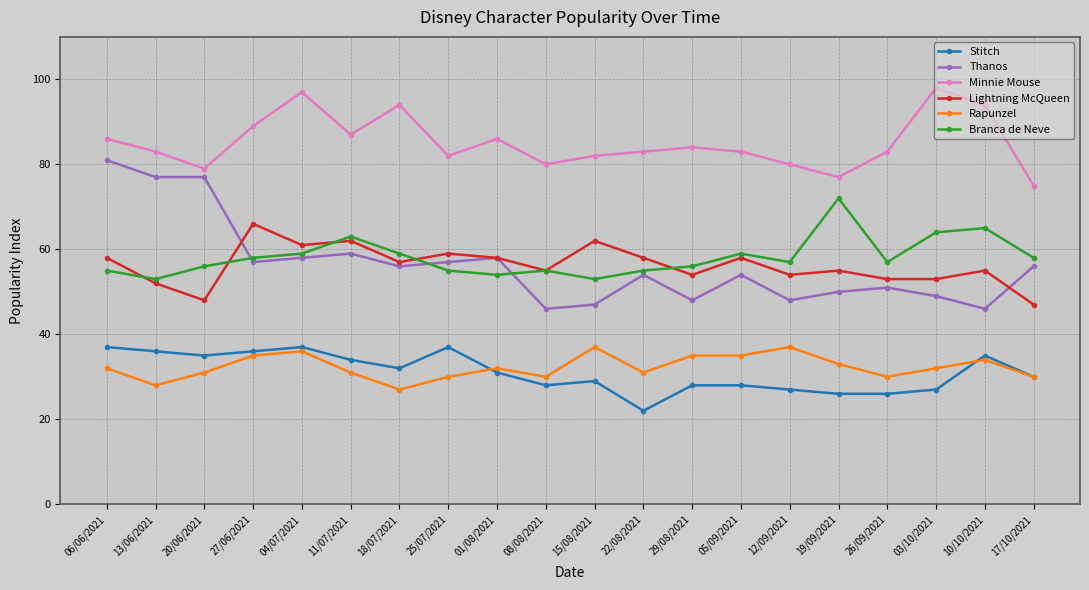

What is the value of the Rapunzel point at the 15th from the left?

37